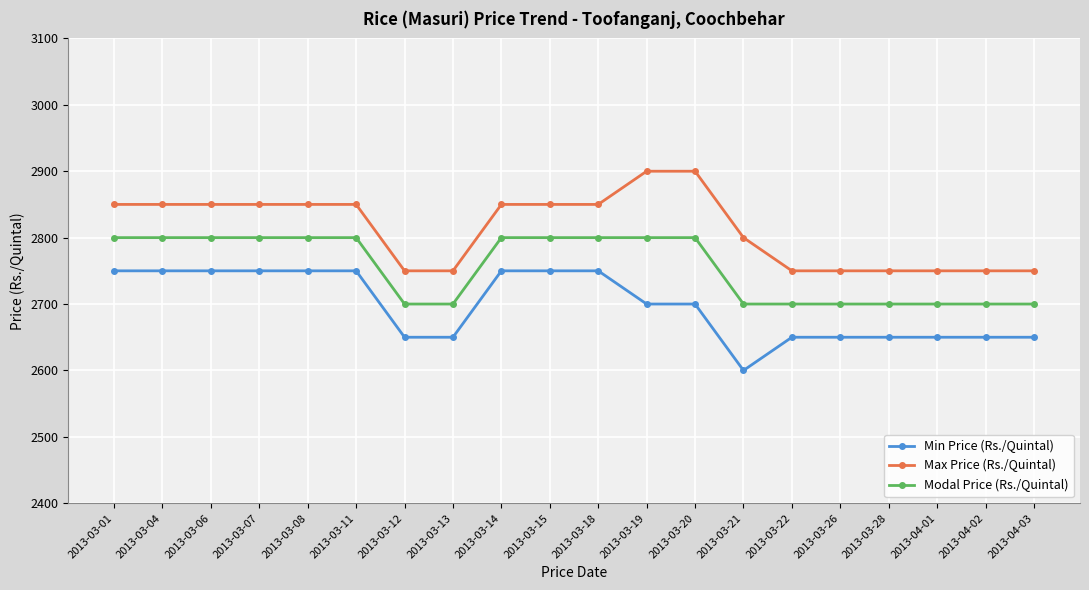

What are all the series names shown in the legend?

Min Price (Rs./Quintal), Max Price (Rs./Quintal), Modal Price (Rs./Quintal)